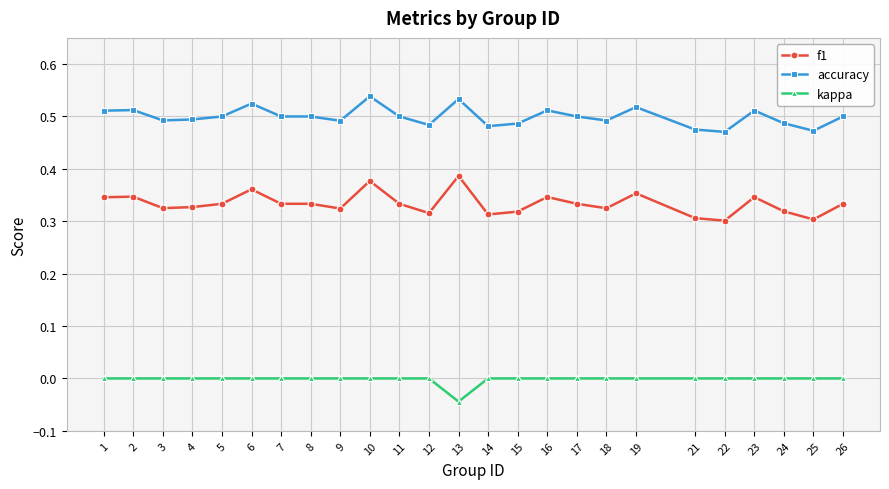

What are all the series names shown in the legend?

f1, accuracy, kappa